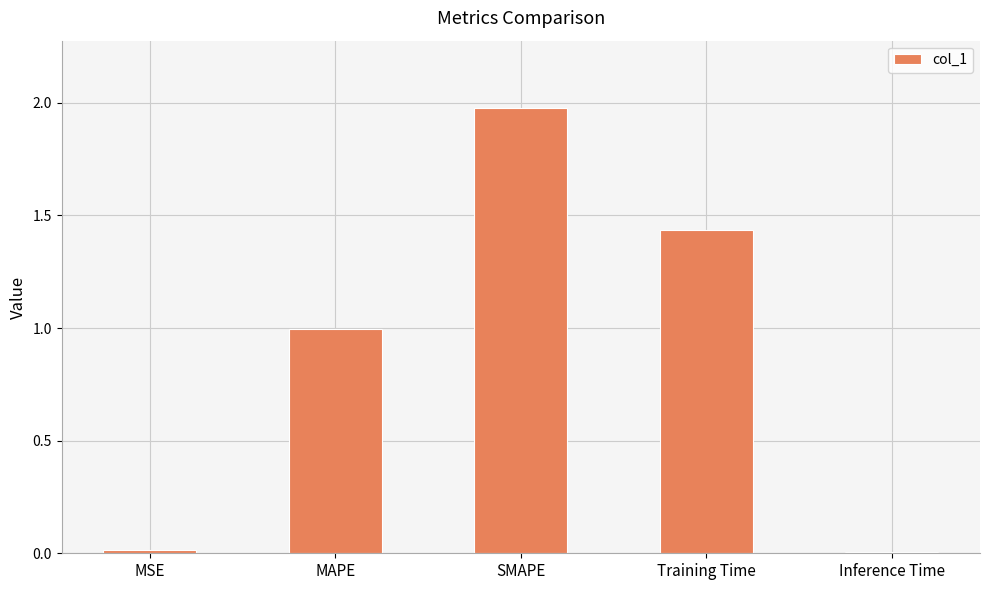

Which has a higher value, Training Time or Inference Time?

Training Time